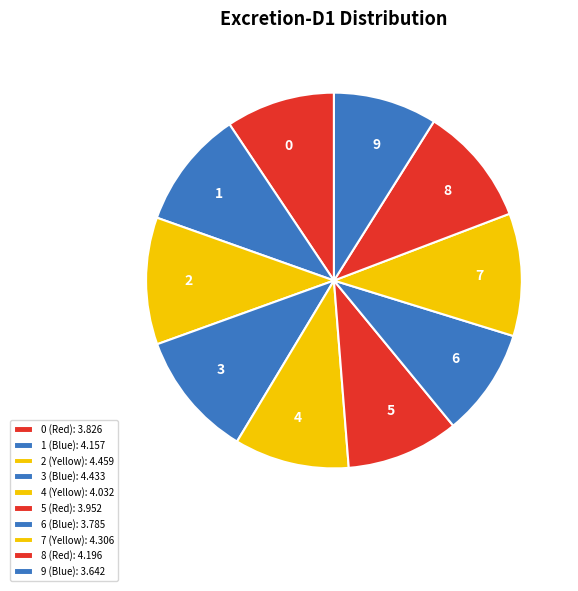

To the nearest percent, what percentage of the pie is 3?

11%